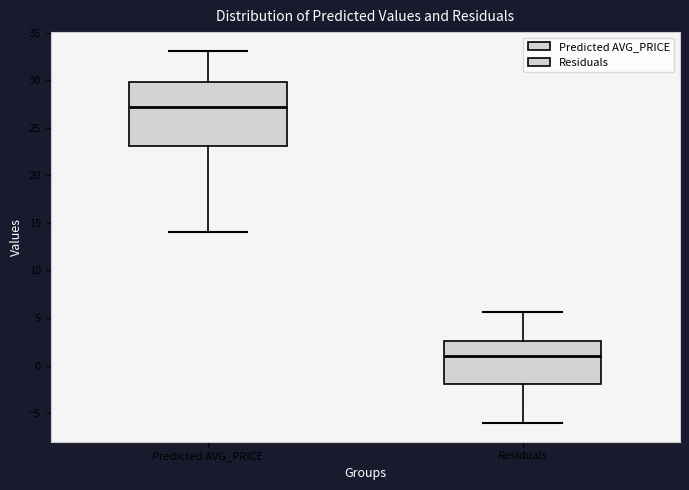

Which box's median line is the highest?

Predicted AVG_PRICE